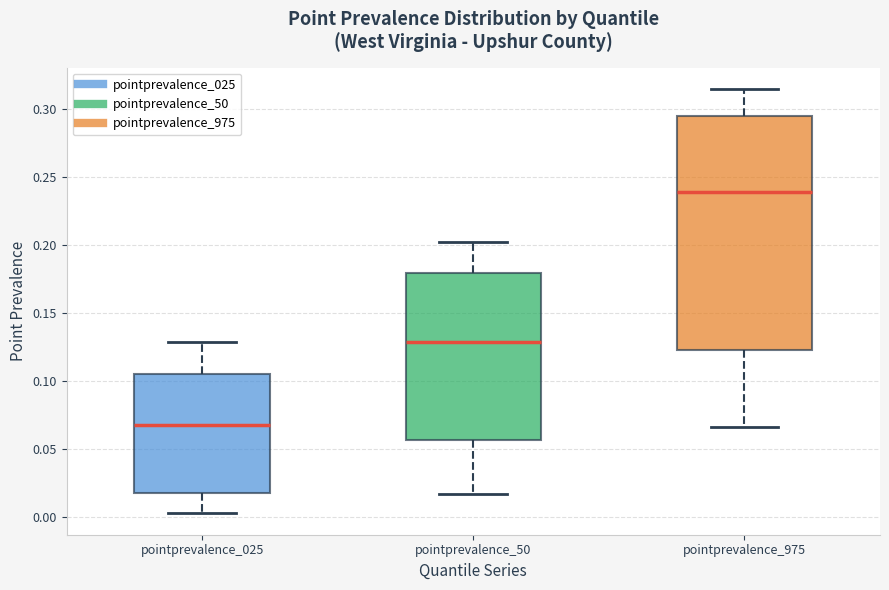

Which box is the tallest, from its lower edge to its upper edge?

pointprevalence_975